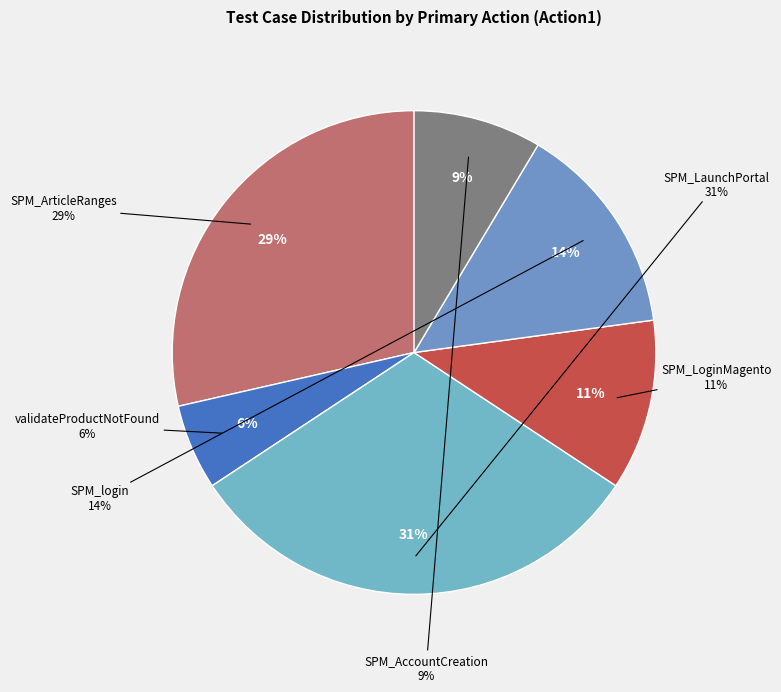

To the nearest percent, what is the combined percentage of SPM_ArticleRanges and SPM_LaunchPortal?

60%